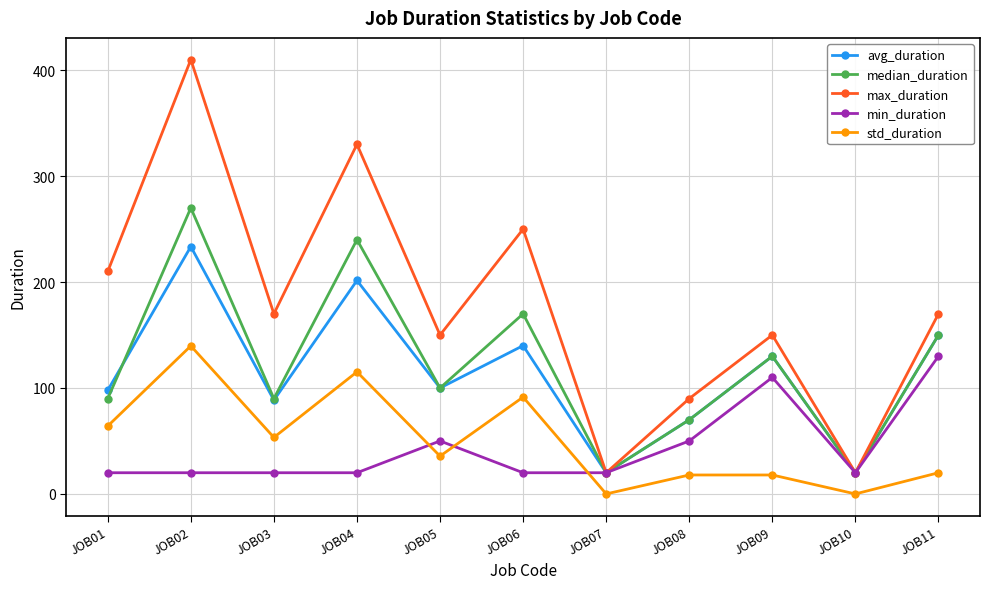

True or false: avg_duration has more than 0 interior local peaks.

True